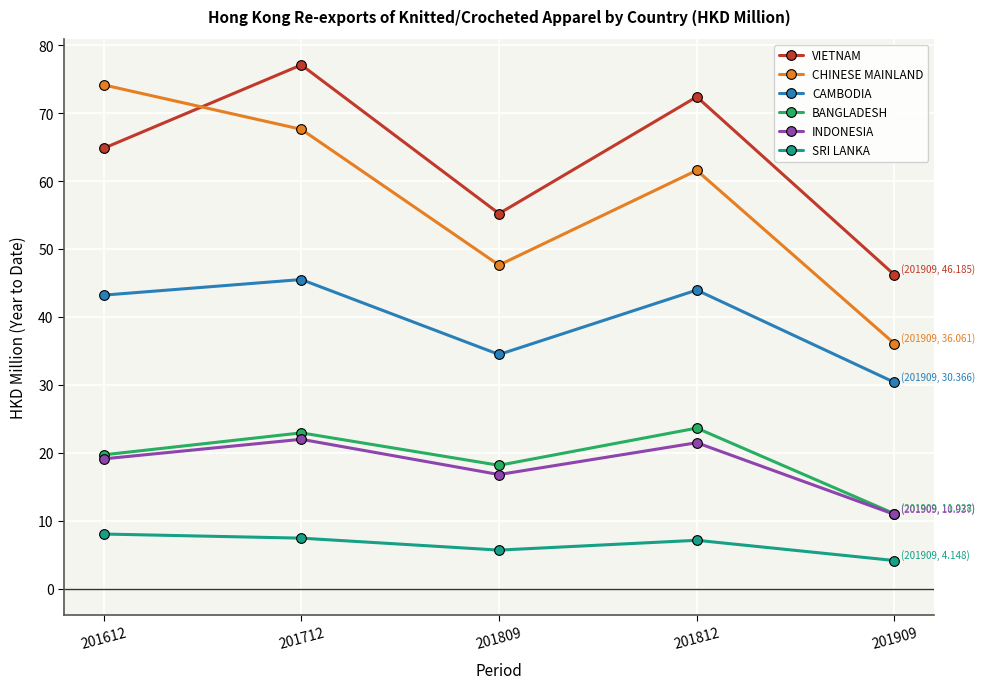

What are all the series names shown in the legend?

VIETNAM, CHINESE MAINLAND, CAMBODIA, BANGLADESH, INDONESIA, SRI LANKA